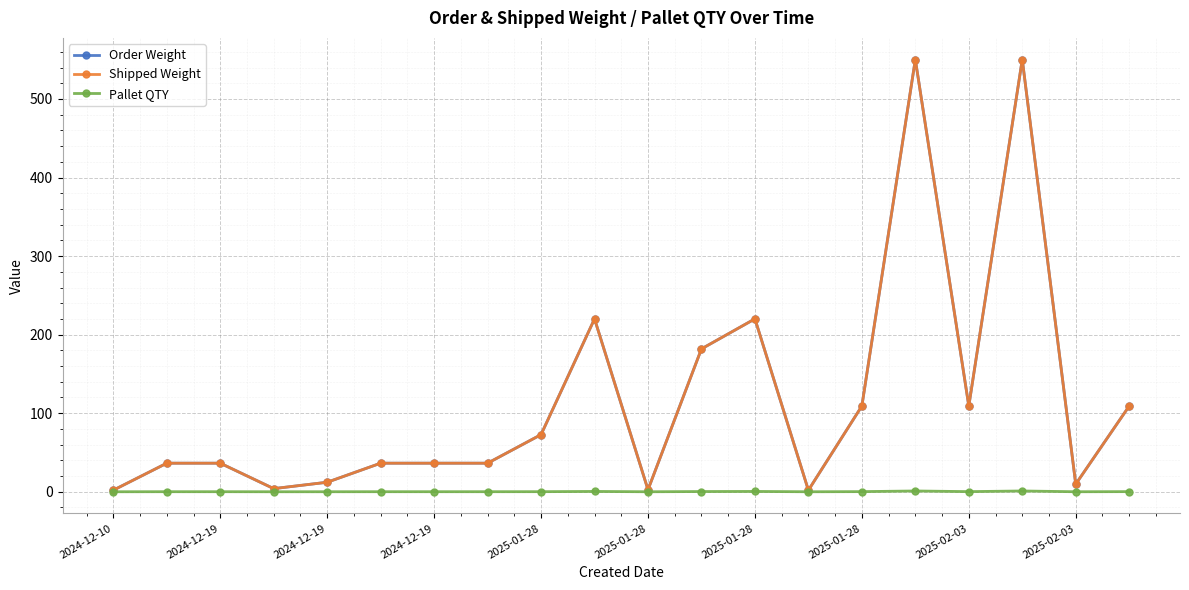

Does the chart have visible grid lines?

Yes